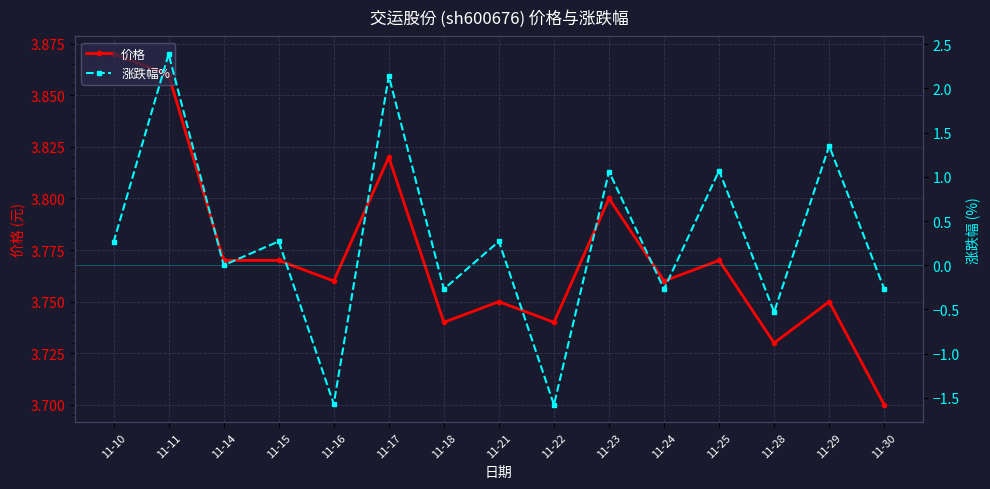

What is the value of the 涨跌幅% point at the 9th from the left?

-1.6